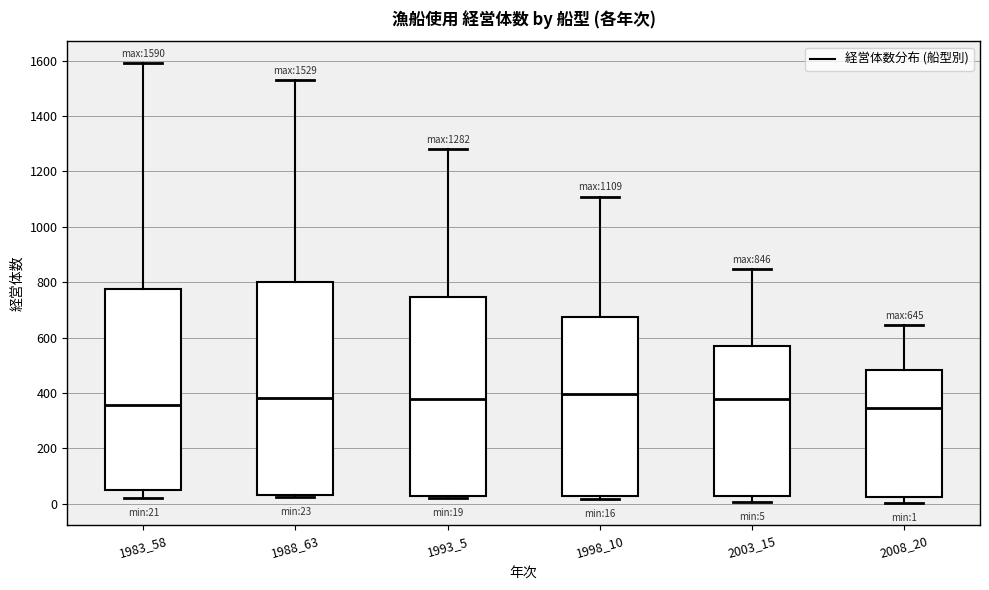

Which box is the tallest, from its lower edge to its upper edge?

1988_63